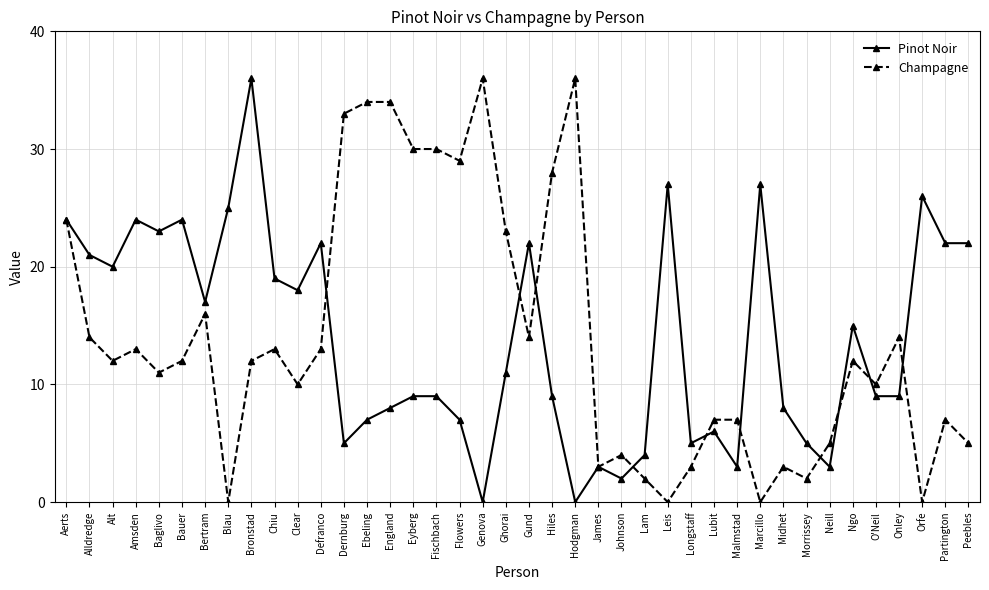

What is the sum of all Pinot Noir values?

556